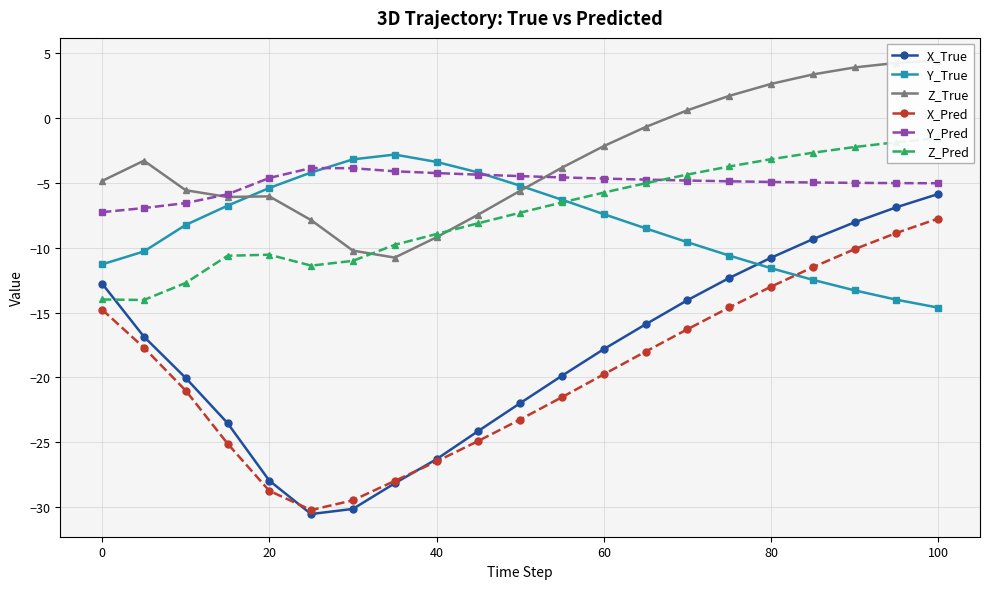

Is it true that X_Pred equals -19.8 at 60?

True